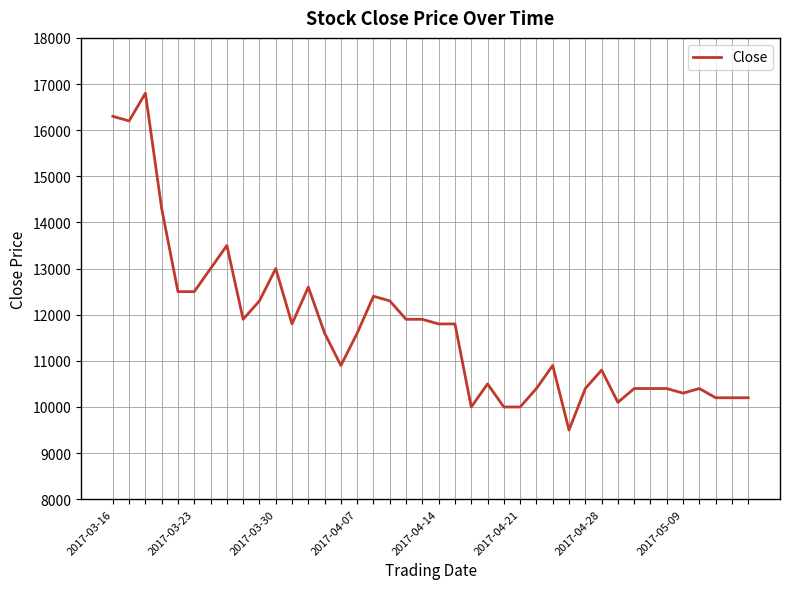

What is the minimum value shown in the chart?

9500